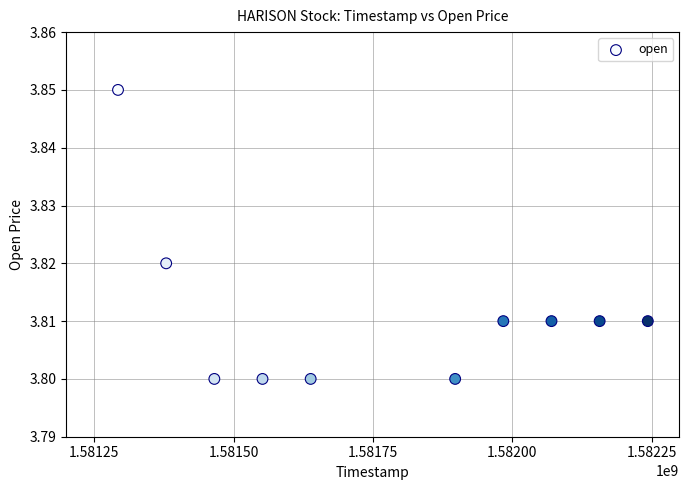

What is the range of X values (max minus min)?

950400.0